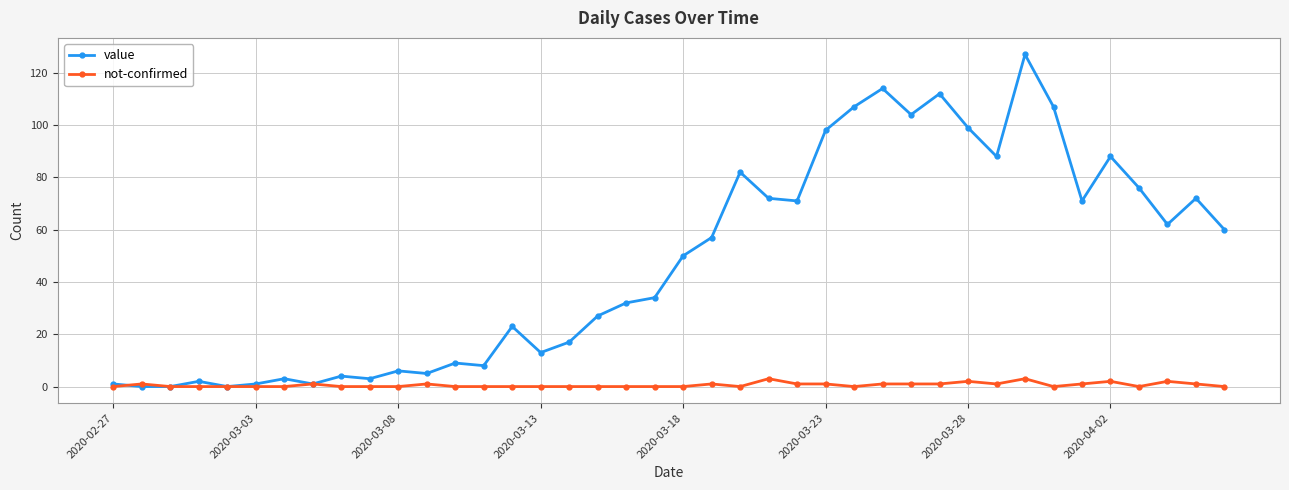

Rank the series by their maximum value, from highest to lowest.

value, not-confirmed